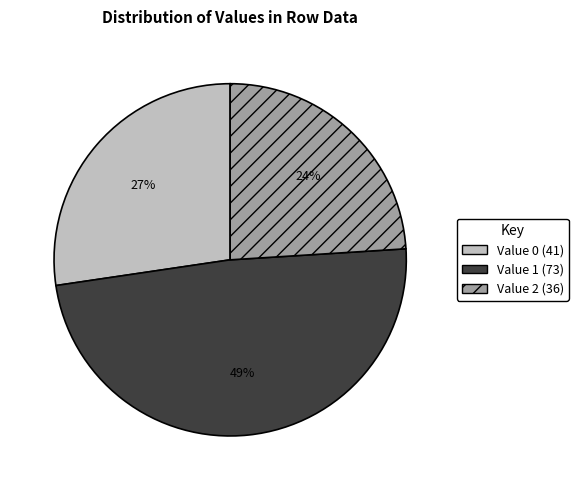

Does any single category account for the majority?

No